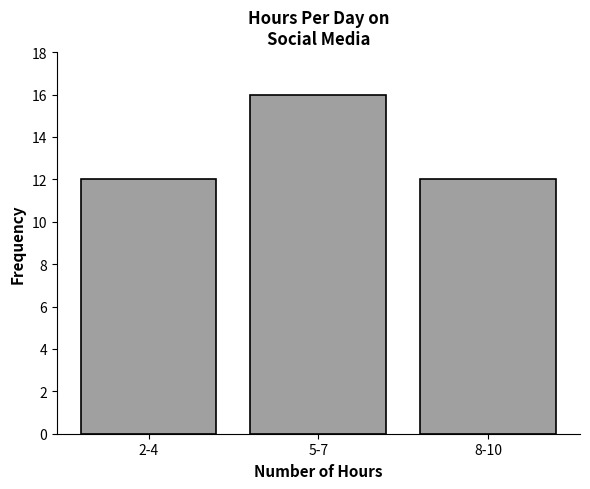

Reading right to left, transcribe all the data shown in this chart.

8-10=12	5-7=16	2-4=12